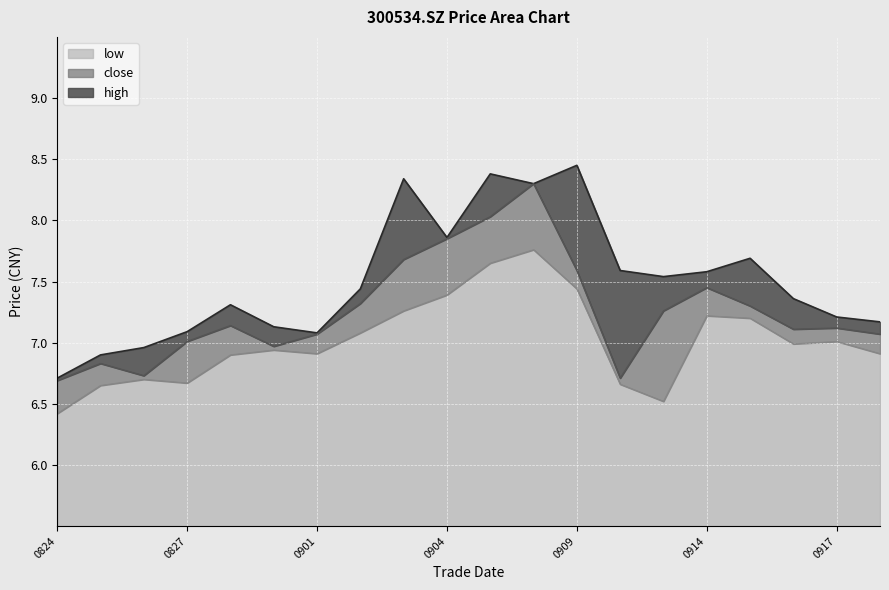

At which label does low reach its minimum?

0824